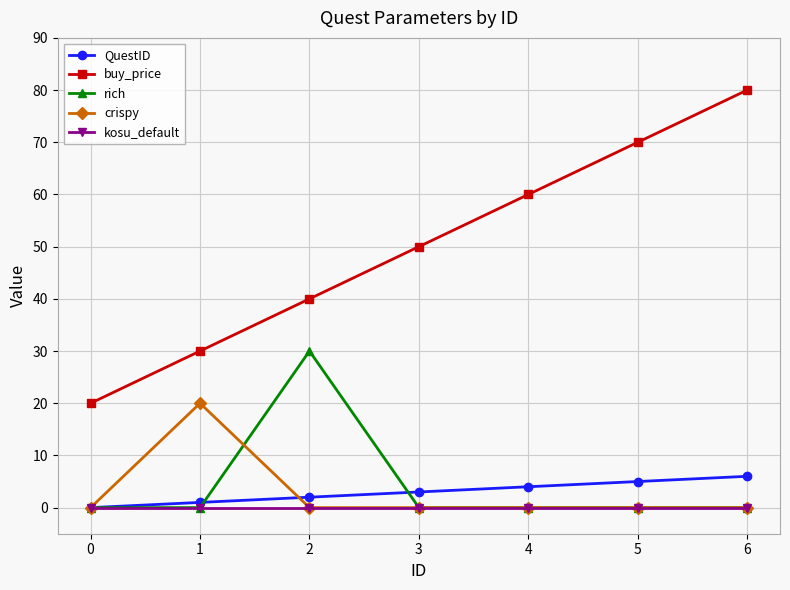

True or false: QuestID and buy_price intersect in this chart.

False